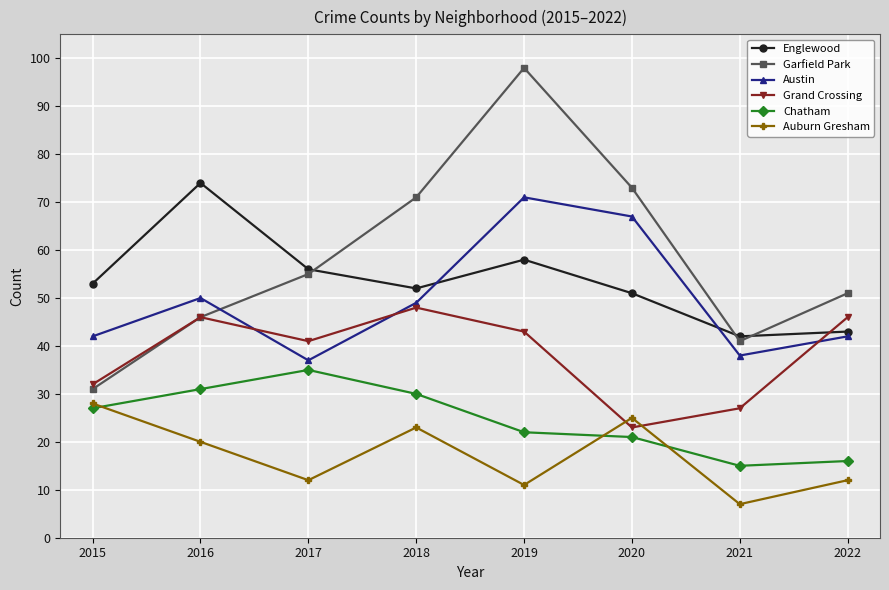

Reading right to left, what are all the values shown in this chart?

Englewood: 43	42	51	58	52	56	74	53
Garfield Park: 51	41	73	98	71	55	46	31
Austin: 42	38	67	71	49	37	50	42
Grand Crossing: 46	27	23	43	48	41	46	32
Chatham: 16	15	21	22	30	35	31	27
Auburn Gresham: 12	7	25	11	23	12	20	28